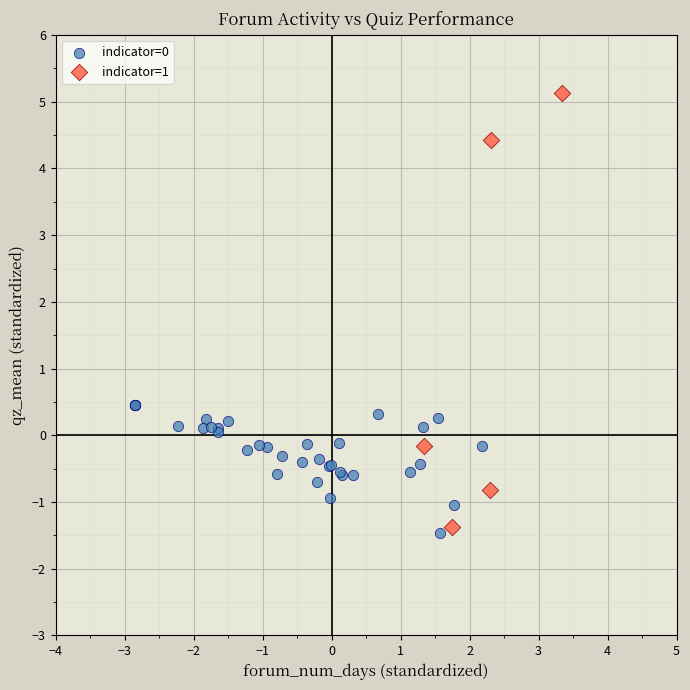

Which series reaches the maximum Y coordinate?

indicator=1